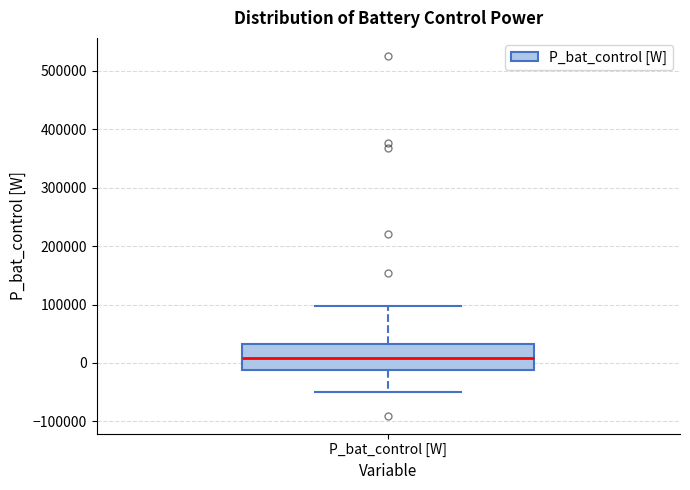

Where does the lower whisker of the box for P_bat_control [W] end on the y-axis? The values are not printed on the chart, so give them approximately, as read against the axis.

-50000